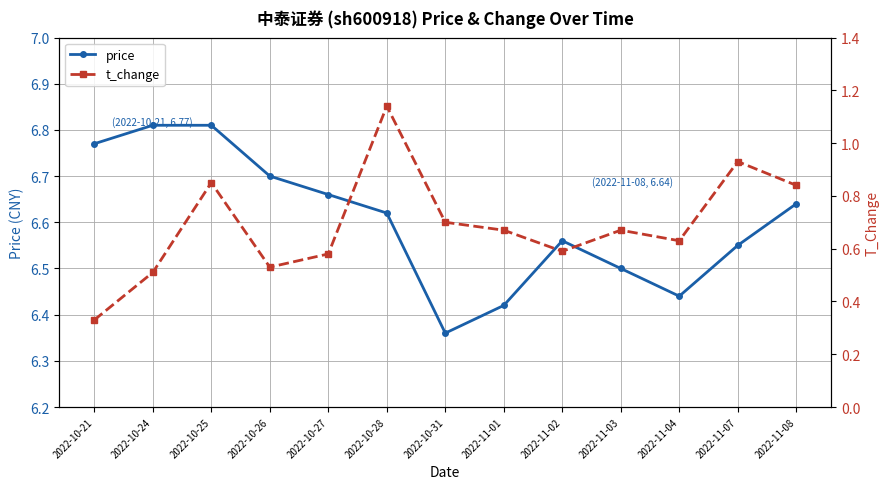

How many interior local peaks does the t_change series have?

4